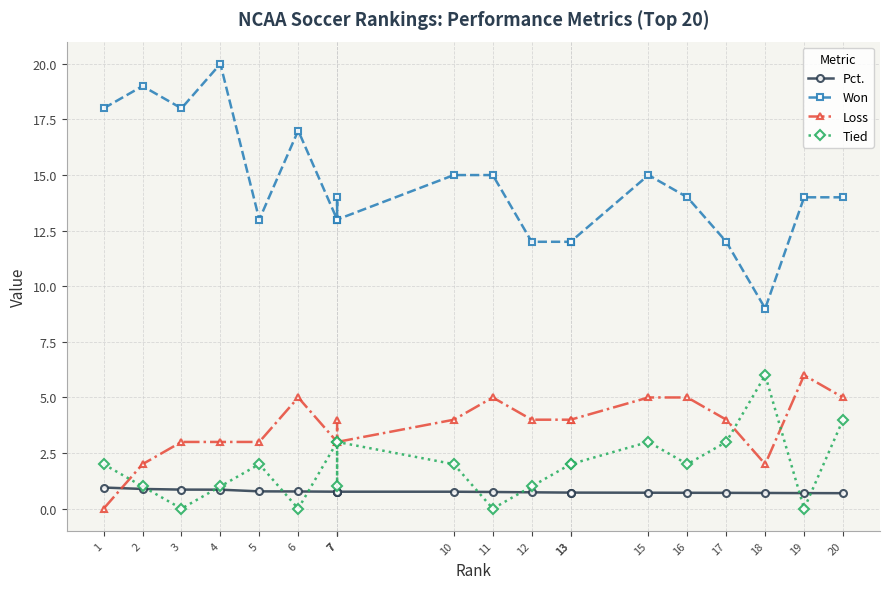

Is the value of Loss at 10 greater than the value of Pct. at 20?

Yes